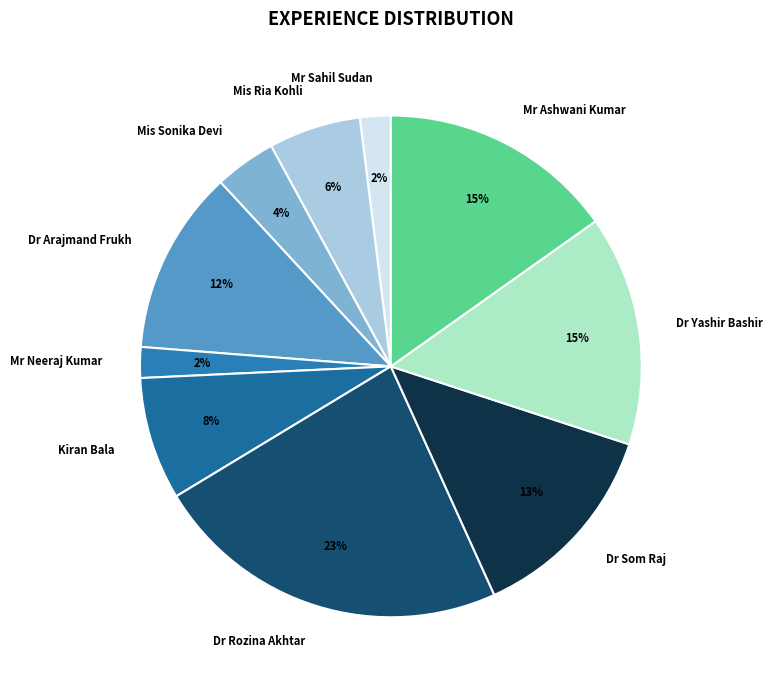

Is the sum of Mis Sonika Devi and Dr Yashir Bashir greater than half?

No